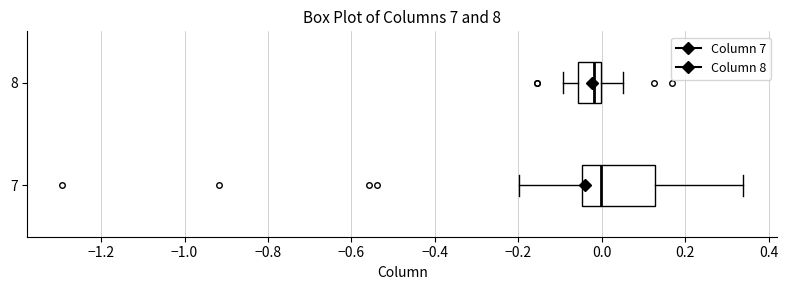

Reading bottom to top, read every box against the x-axis: the position of its median line, the range the box covers, and the ends of its whiskers. The values are not printed on the chart, so give them approximately, as read against the axis.

7: median 0.00, box -0.04 to 0.12, whiskers -0.20 to 0.34
8: median -0.02, box -0.06 to 0.00, whiskers -0.10 to 0.06